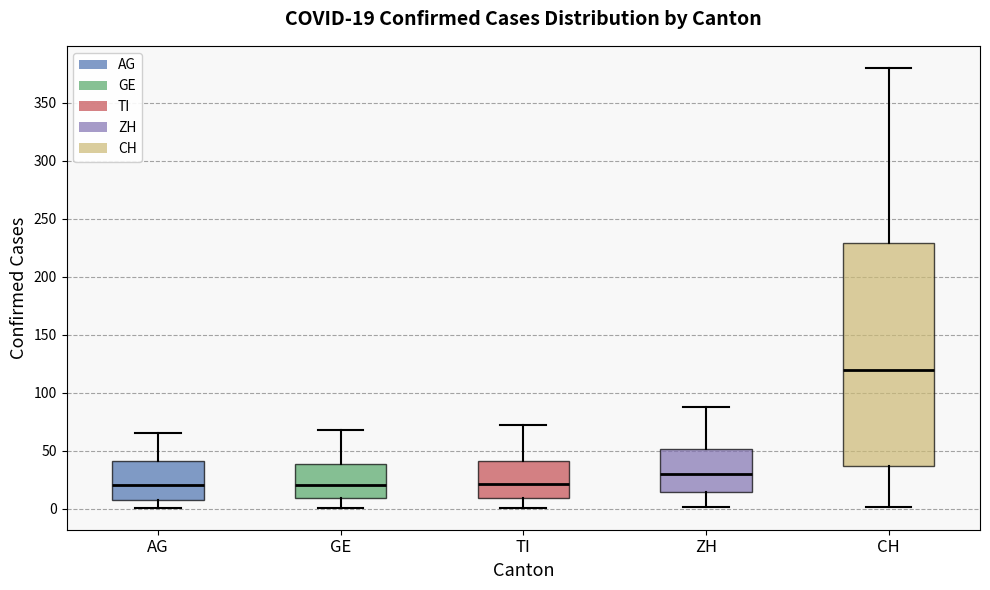

Which box is the tallest, from its lower edge to its upper edge?

CH